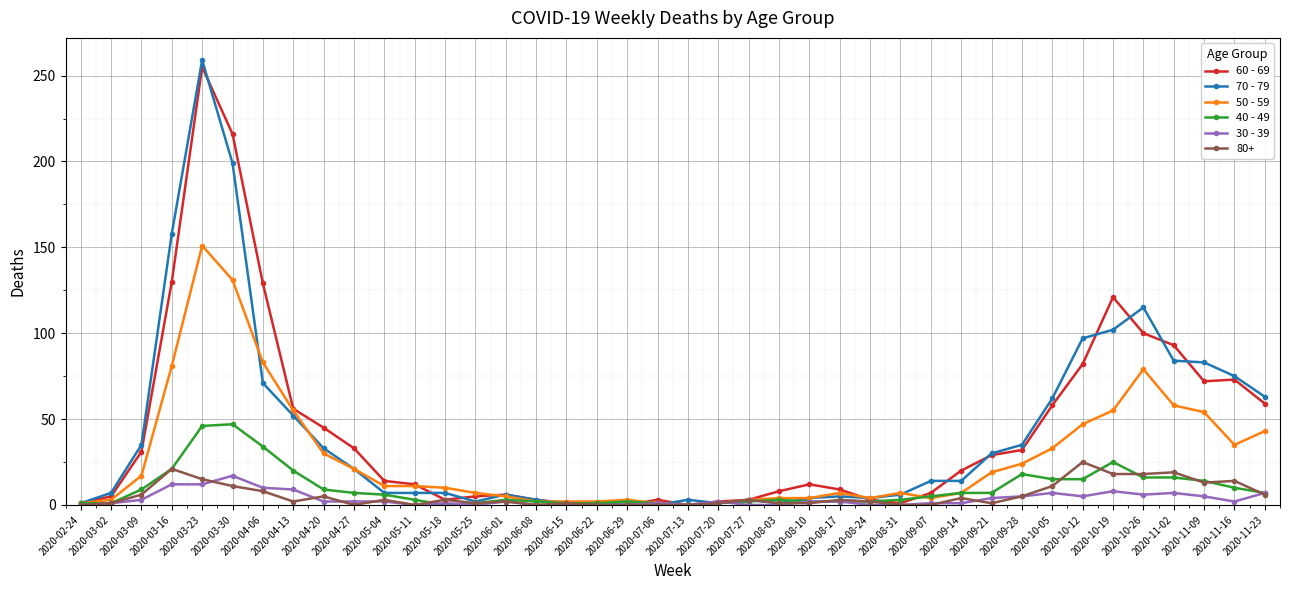

How many data points does each series have?

40